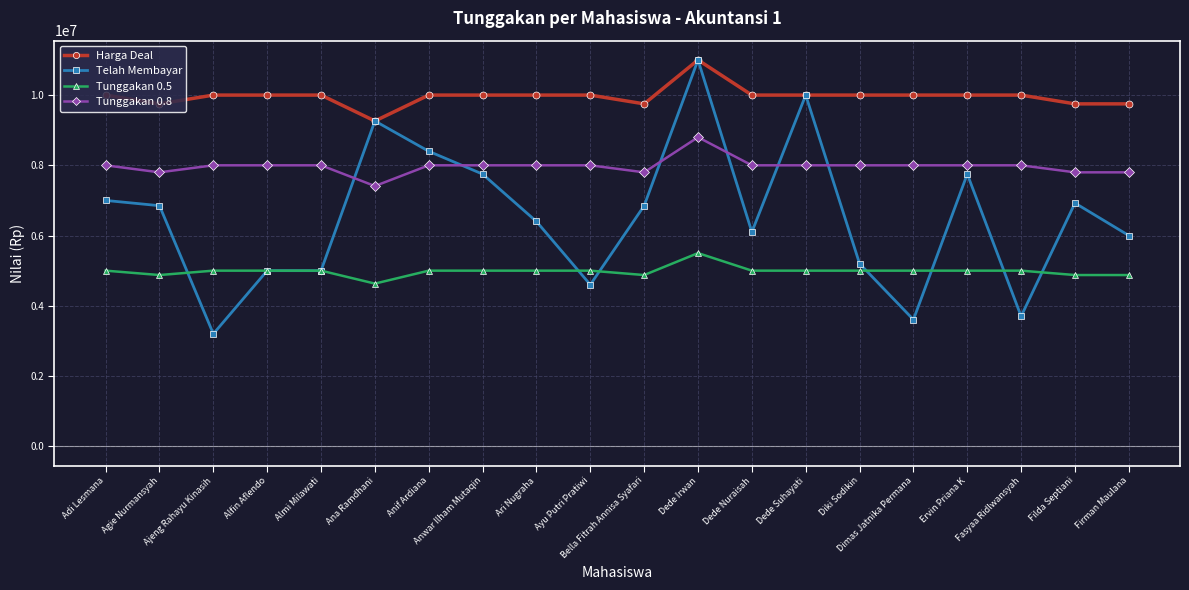

How many values in the Harga Deal series are below 10000000?

5